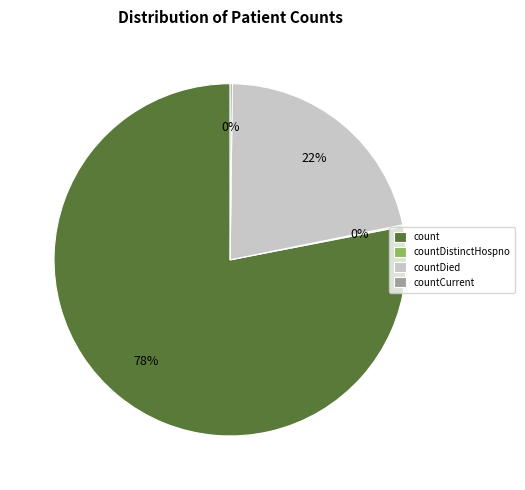

Between countDied and count, which is larger?

count